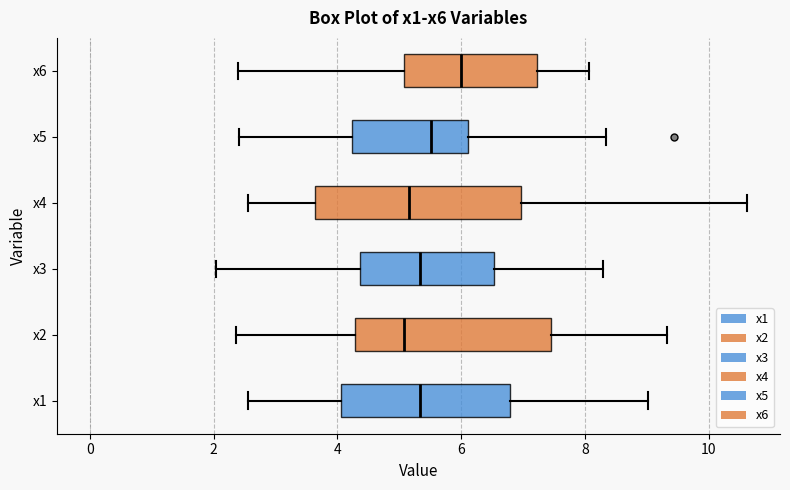

Where does the median line of the box for x1 sit on the x-axis? The values are not printed on the chart, so give them approximately, as read against the axis.

5.4